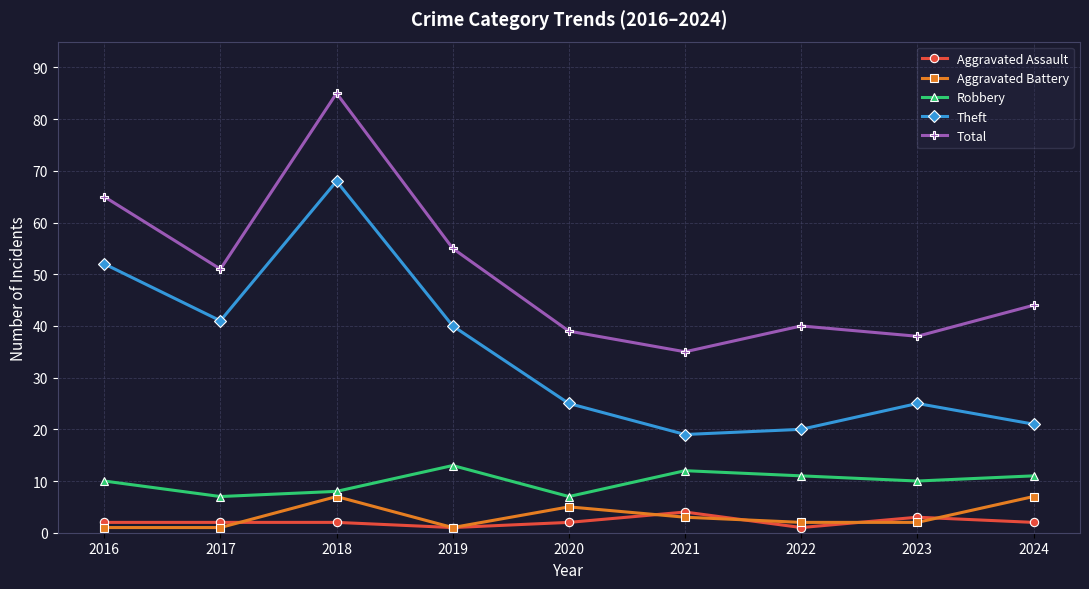

What is the lowest value of the Theft series?

19